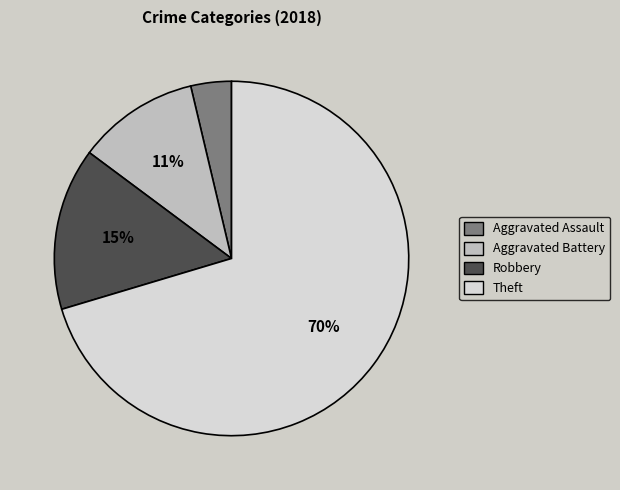

Count the number of slices in the pie.

4